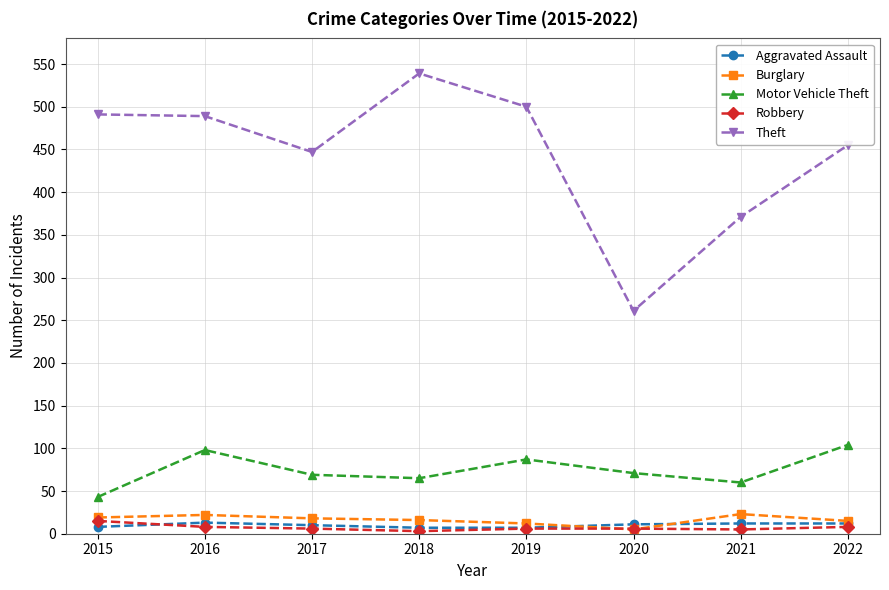

How many data points in Burglary are less than 18?

4